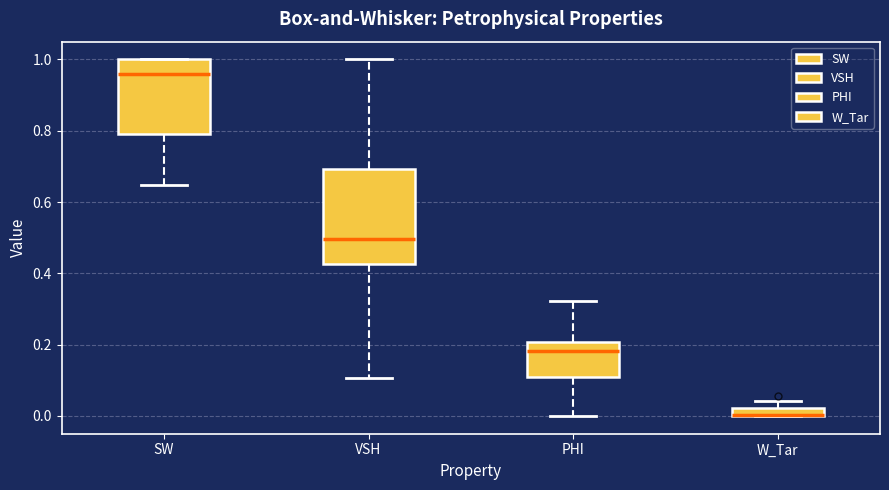

Comparing the boxes themselves (not the whiskers), which one is the tallest?

VSH